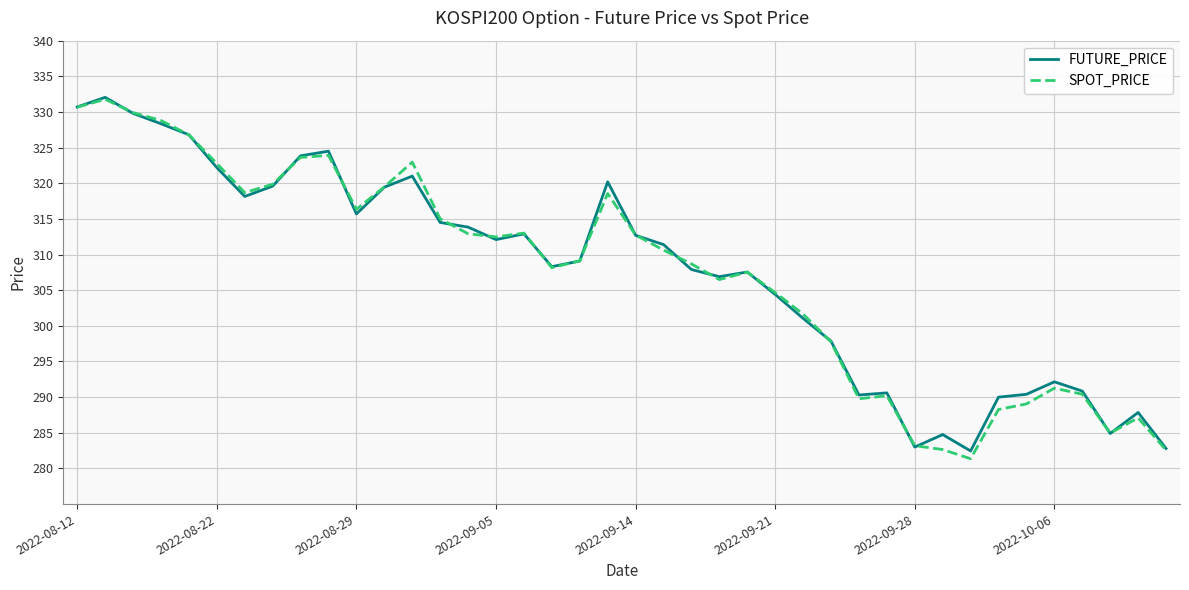

What is the maximum value for FUTURE_PRICE?

332.1